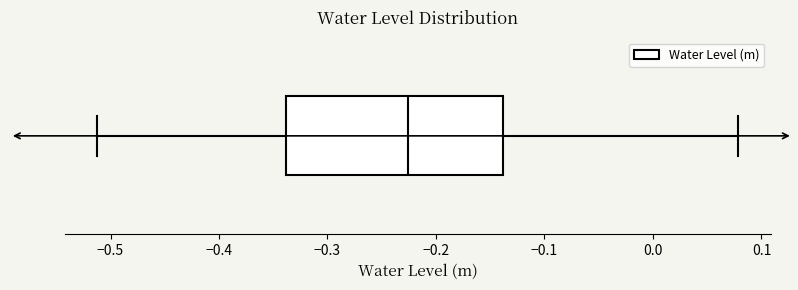

Transcribe this box plot: give where the median line is, the range the box spans, and where the two whiskers end, as read against the x-axis. The values are not printed on the chart, so give them approximately, as read against the axis.

median -0.23, box -0.34 to -0.14, whiskers -0.51 to 0.08